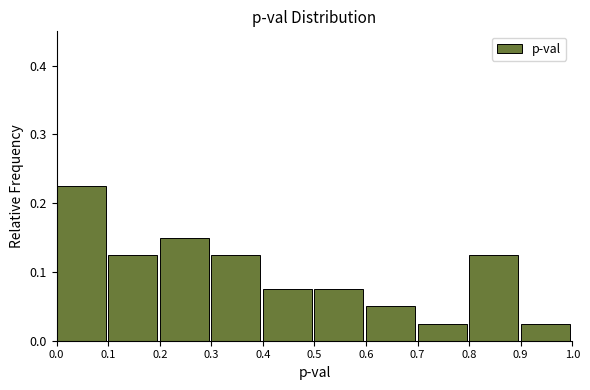

Reading left to right, transcribe this chart: for each bar, give the range it covers on the x-axis and its height. The values are not printed on the chart, so give them approximately, as read against the axis.

0.0 to 0.1: 0.23
0.1 to 0.2: 0.13
0.2 to 0.3: 0.15
0.3 to 0.4: 0.13
0.4 to 0.5: 0.08
0.5 to 0.6: 0.08
0.6 to 0.7: 0.05
0.7 to 0.8: 0.03
0.8 to 0.9: 0.13
0.9 to 1.0: 0.03